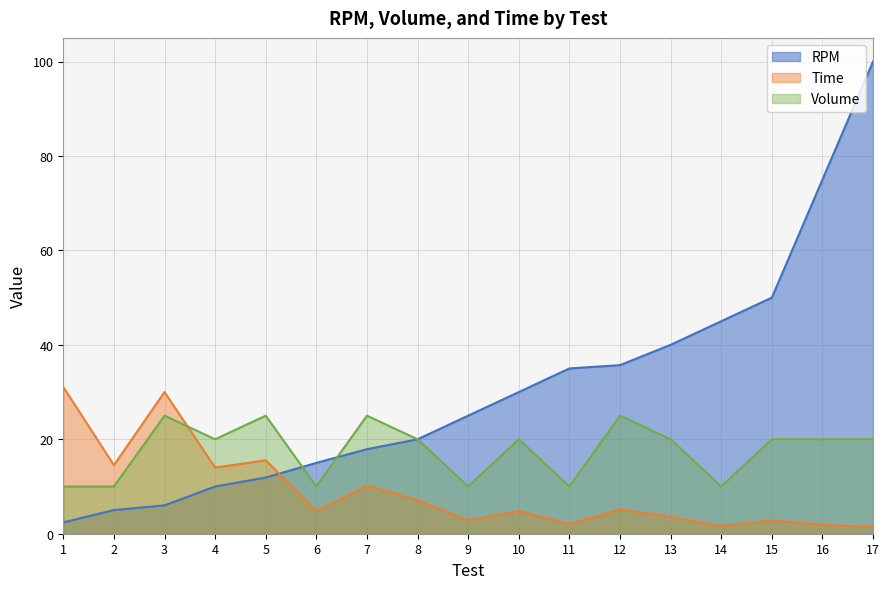

How many times do RPM and Time cross each other?

1